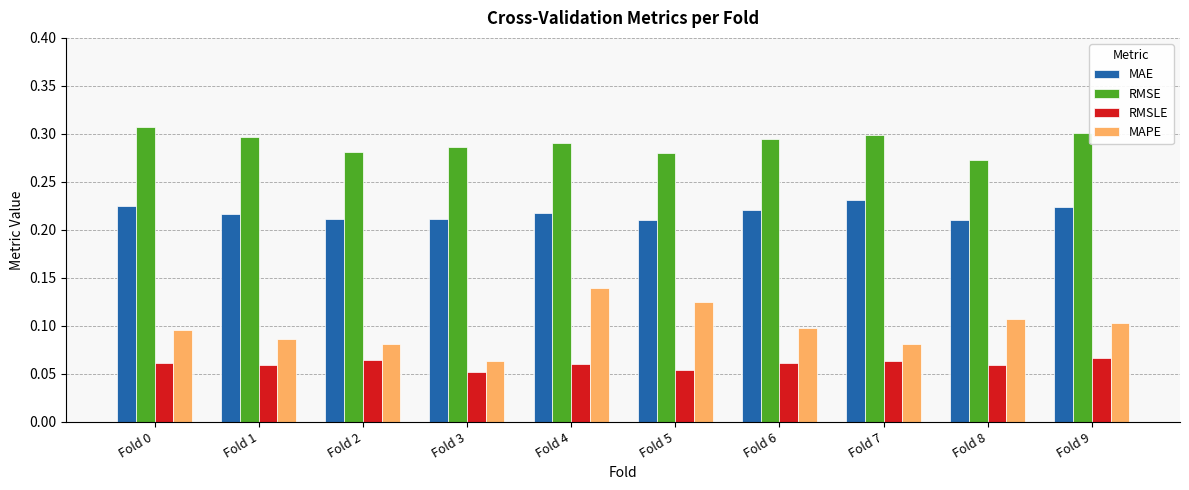

What are all the series names shown in the legend?

MAE, RMSE, RMSLE, MAPE